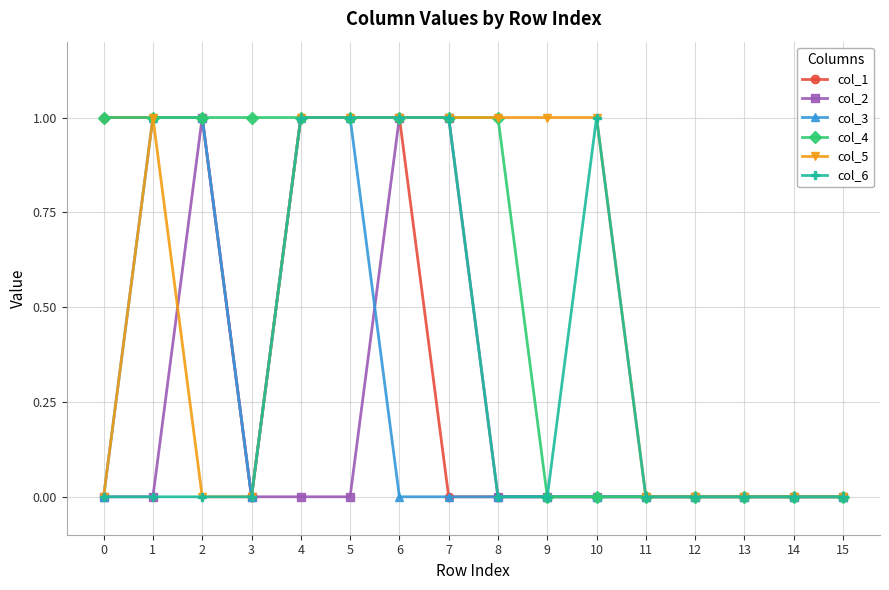

What is the total value across all series at 2?

4